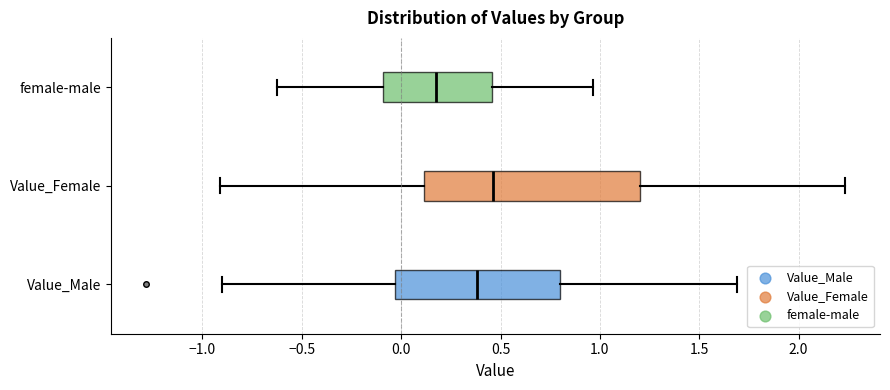

Which box's median line is the furthest to the right?

Value_Female